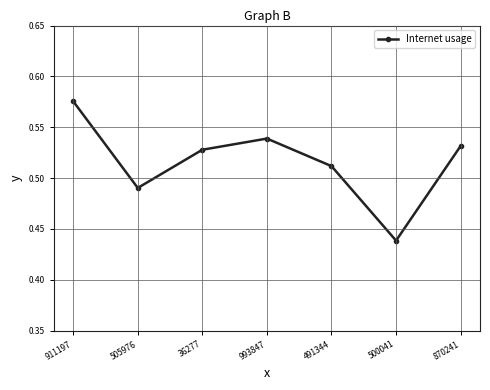

The value at 911197 is 0.4. True or false?

False